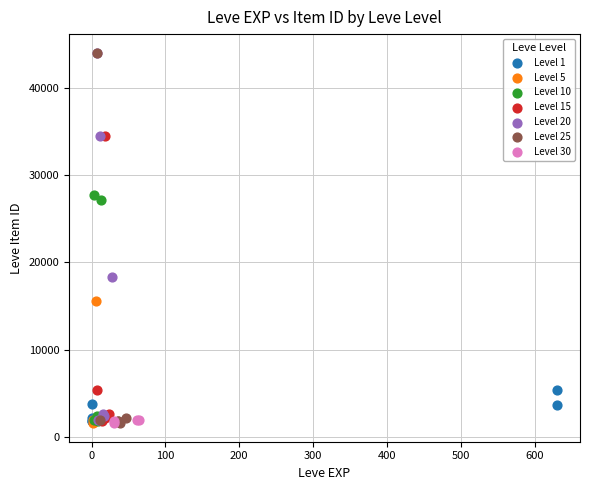

What are all the series names shown in the legend?

Level 1, Level 5, Level 10, Level 15, Level 20, Level 25, Level 30